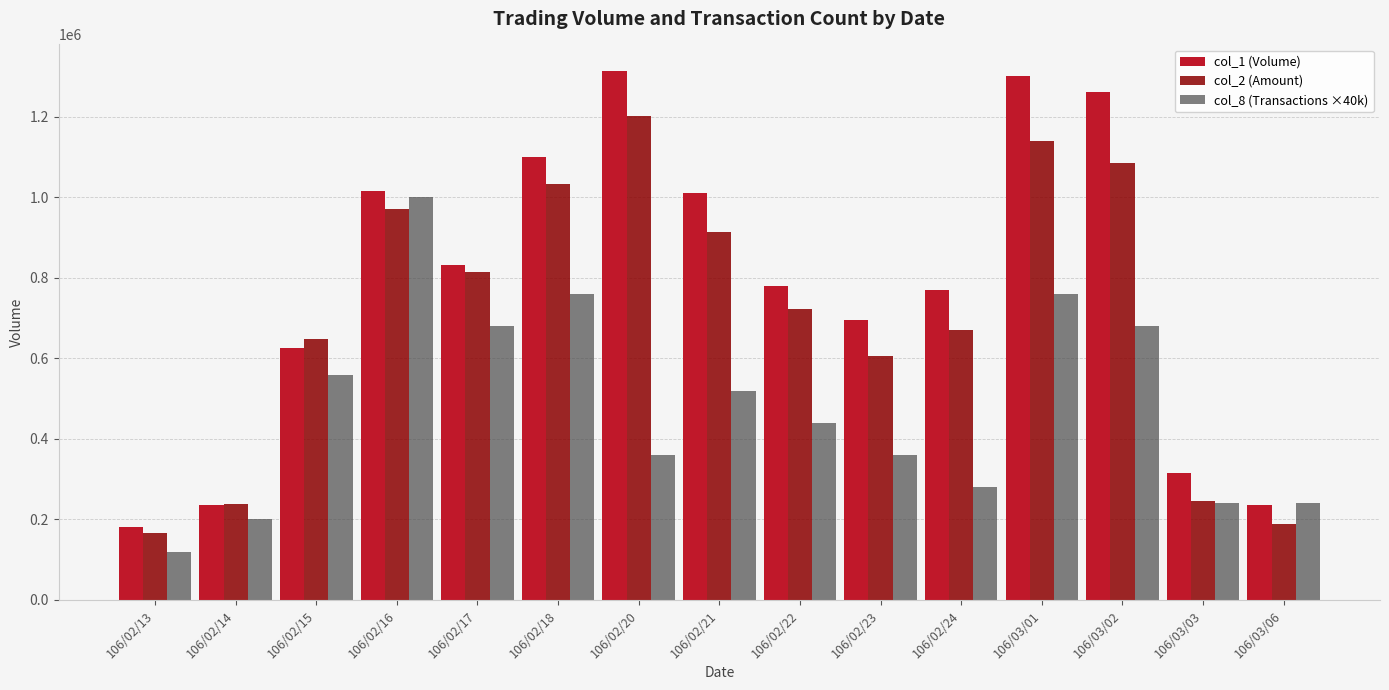

Is it true that col_8 (Transactions ×40k) equals 947501 at 106/02/15?

False